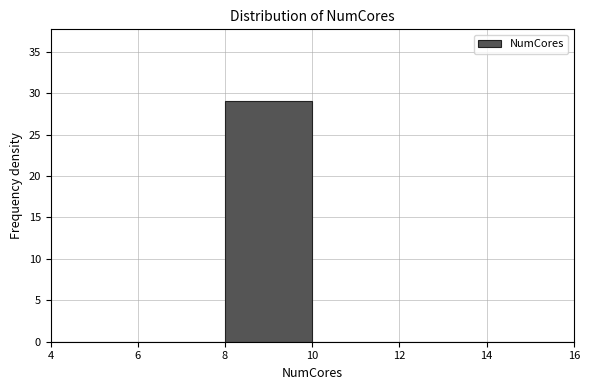

Reading left to right, list every bar in this chart as the range it spans on the x-axis followed by its height. The values are not printed on the chart, so give them approximately, as read against the axis.

4 to 6: 0
6 to 8: 0
8 to 10: 29
10 to 12: 0
12 to 14: 0
14 to 16: 0